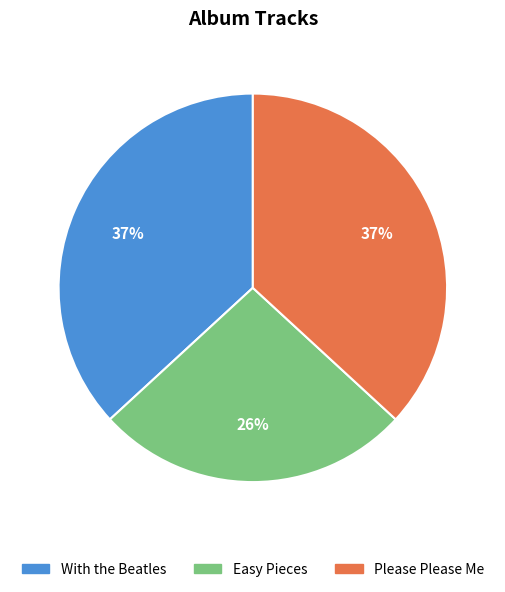

True or false: Please Please Me accounts for 37% of the total.

True